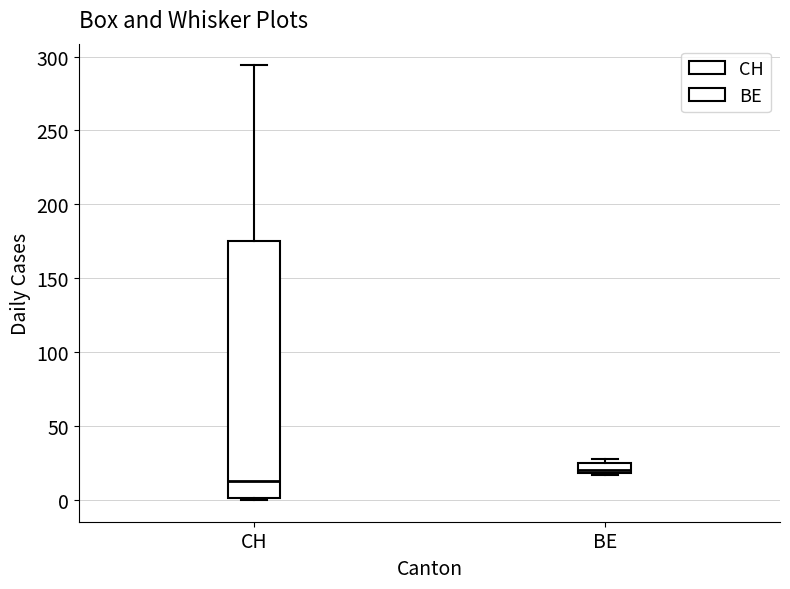

Where is the lower edge of the box for BE on the y-axis? The values are not printed on the chart, so give them approximately, as read against the axis.

20